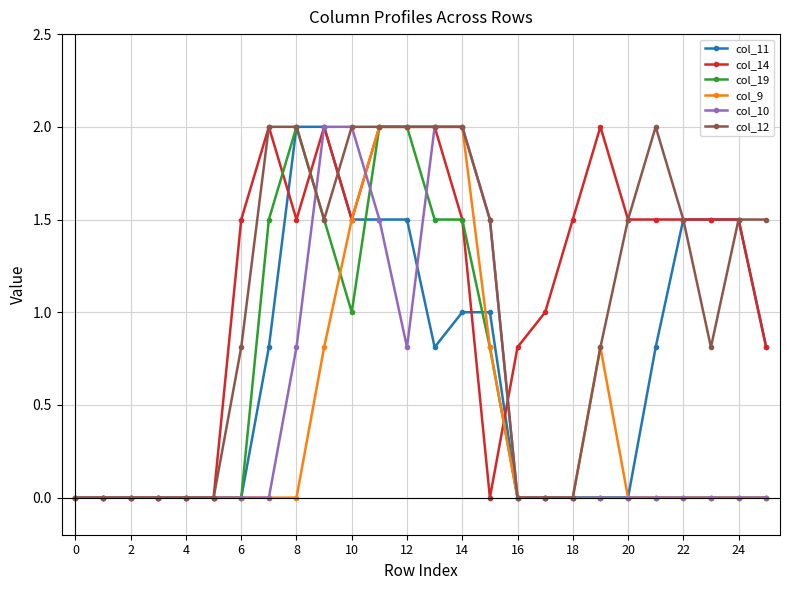

What is the maximum value shown in the chart?

2.0